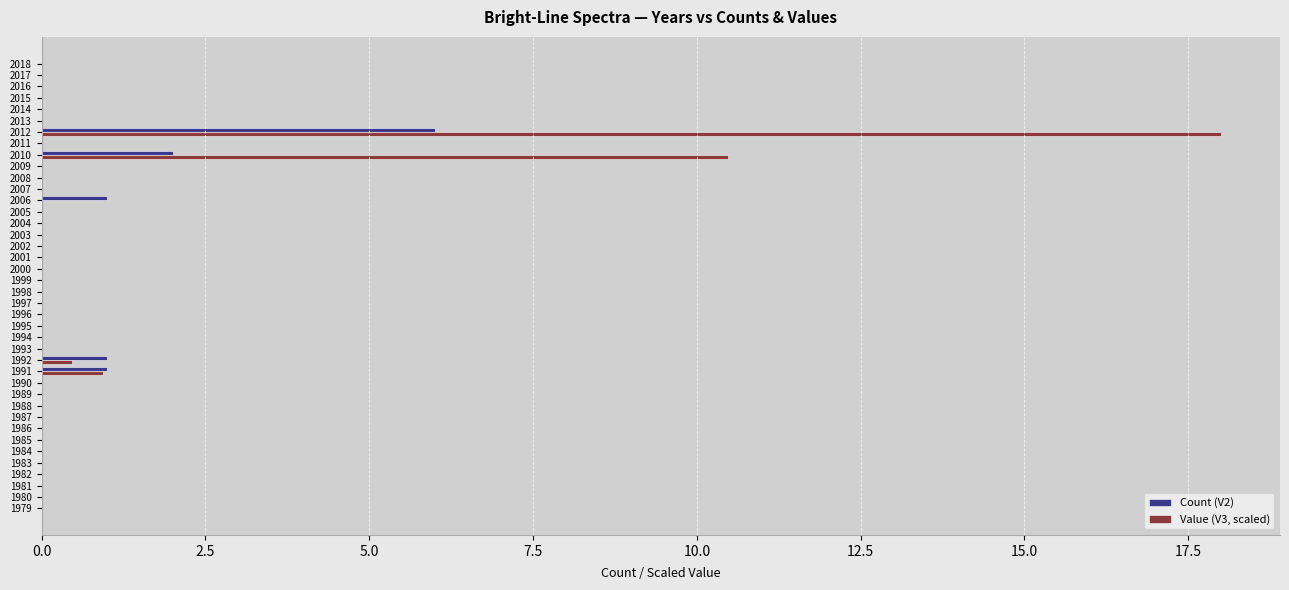

Which category has the highest value in the Value (V3, scaled) series?

2012